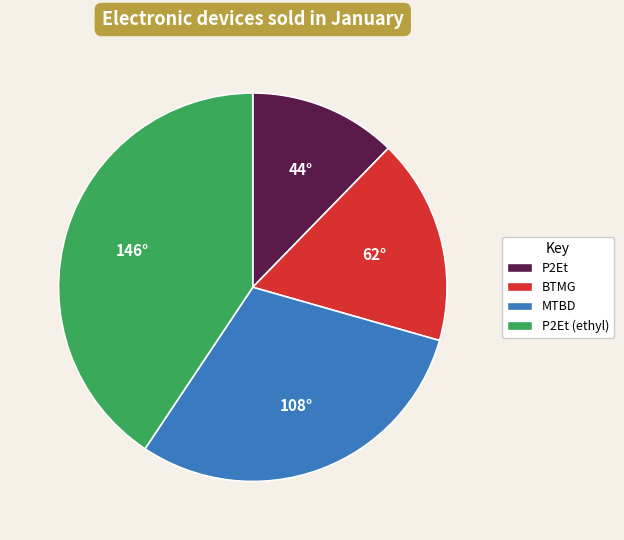

What is the ratio of the value at P2Et to the value at P2Et (ethyl)?

0.3